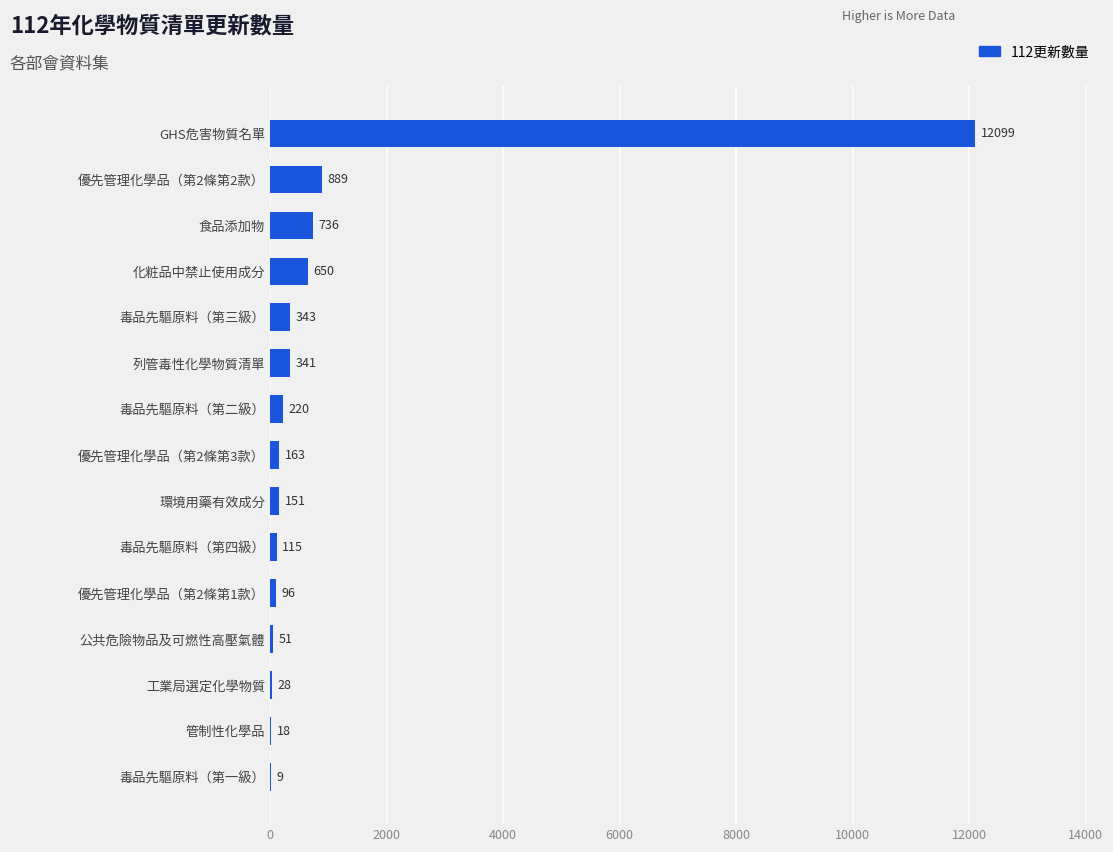

Does the chart contain stacked bars?

No